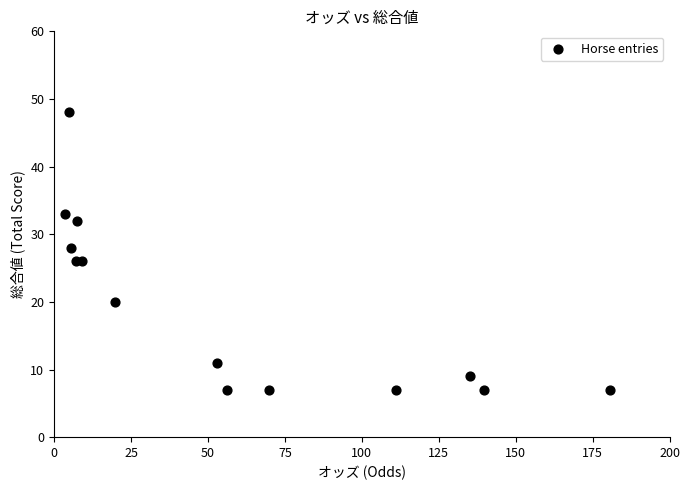

What is the range of Y values (max minus min)?

41